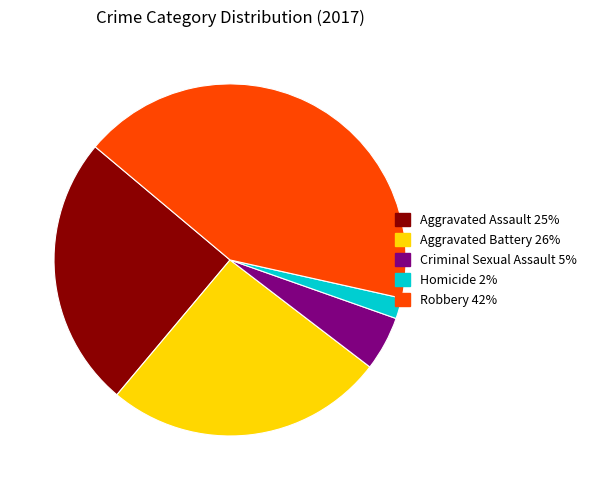

Which slice is the largest?

Robbery